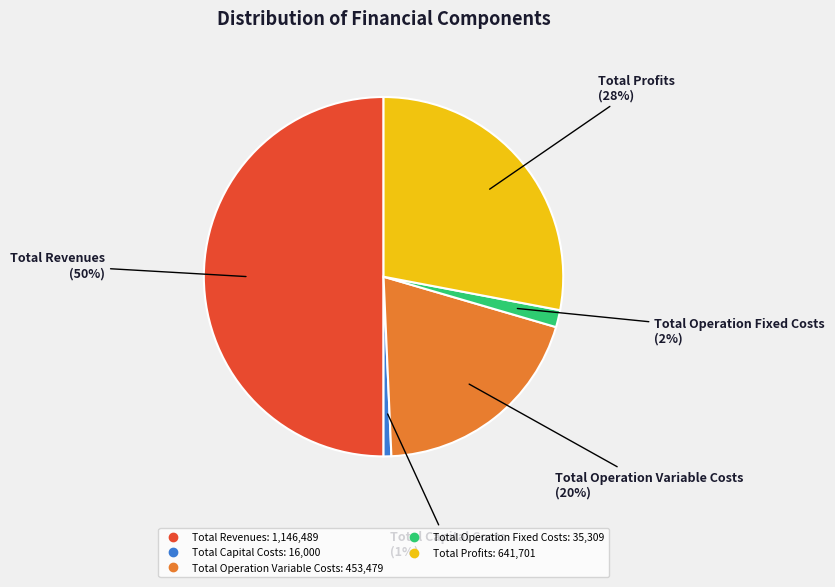

Is the sum of Total Profits and Total Revenues greater than half?

Yes